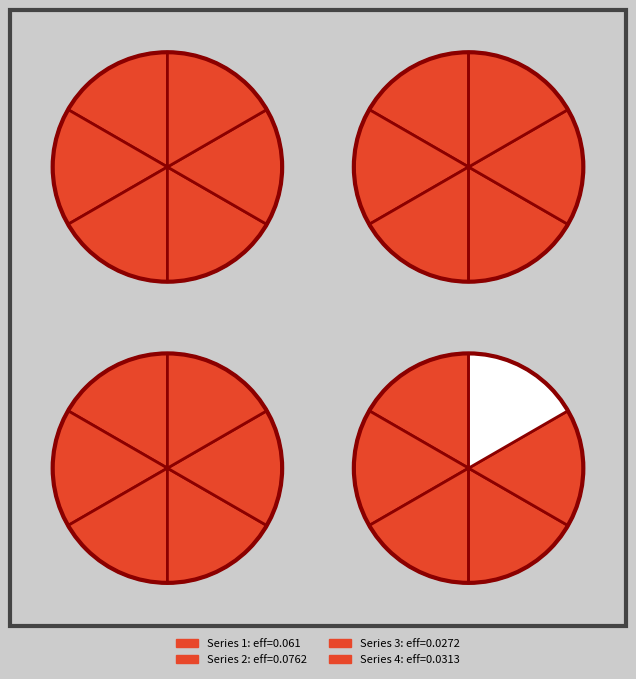

To the nearest percent, what percentage of the pie is 0.08987335603367759?

14%